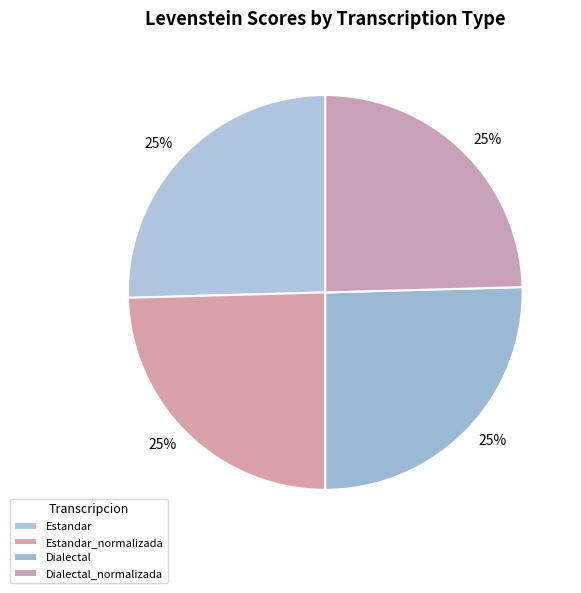

How many segments does this pie chart have?

4